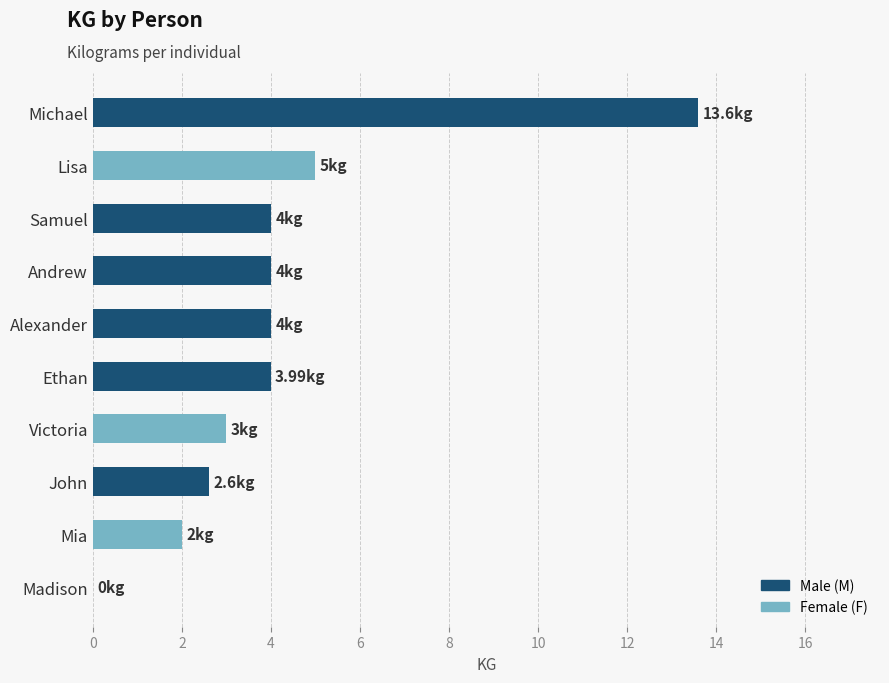

Where is the data nearest to the value 6?

Lisa